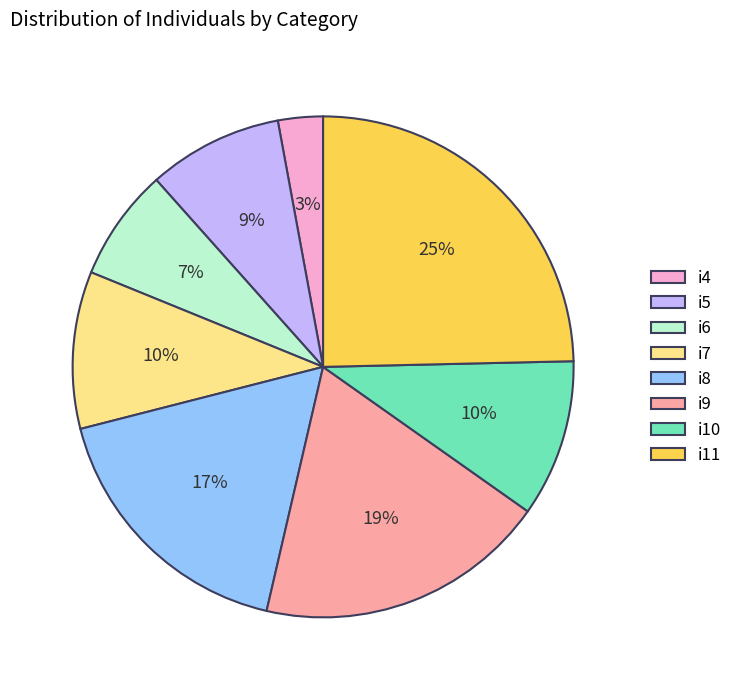

Which slice is the smallest?

i4